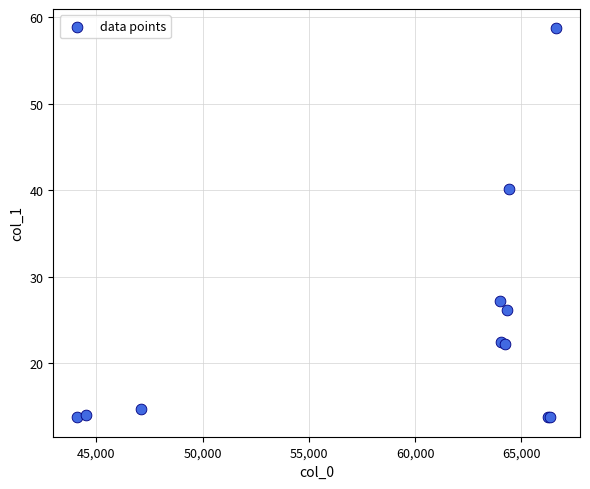

What Y value in the scatter plot is closest to 36?

40.1